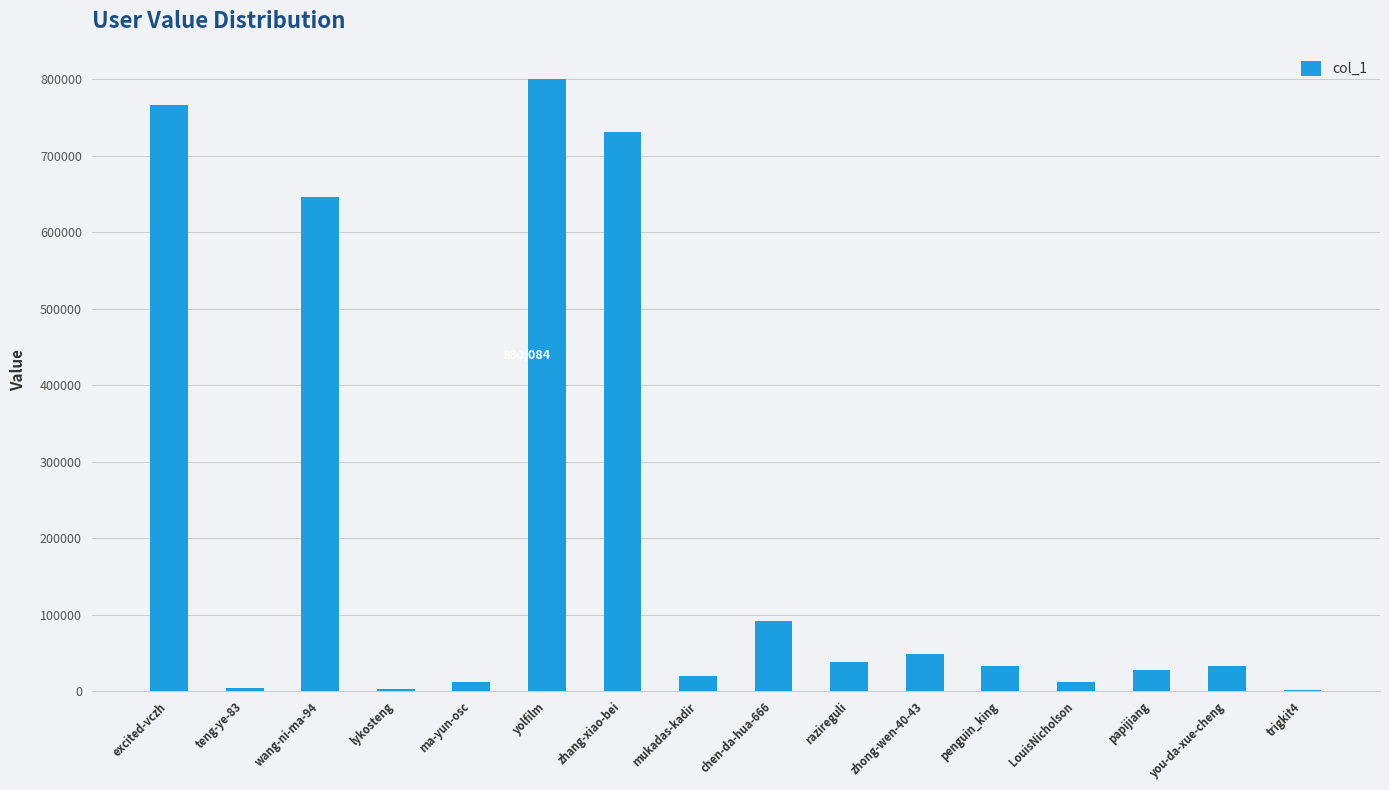

Where is the data nearest to the value 400729?

wang-ni-ma-94